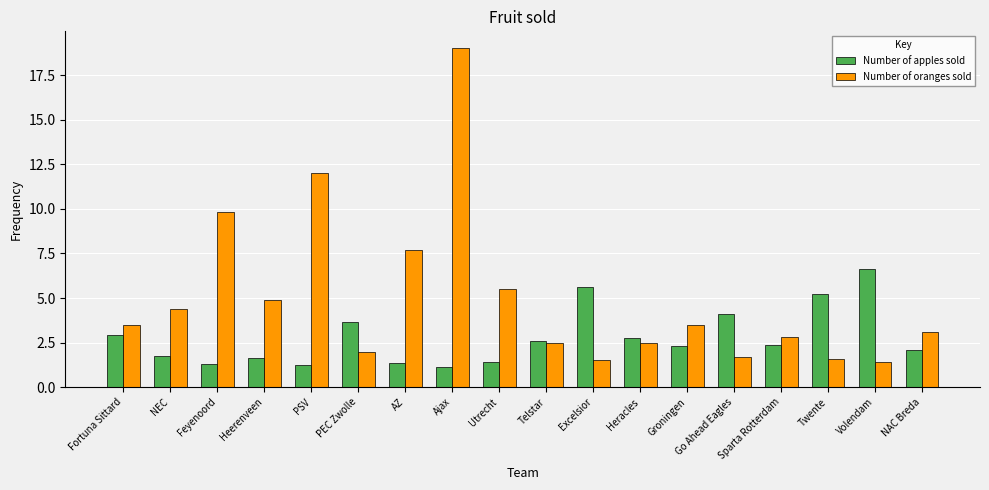

What is the total value across all series at AZ?

9.1